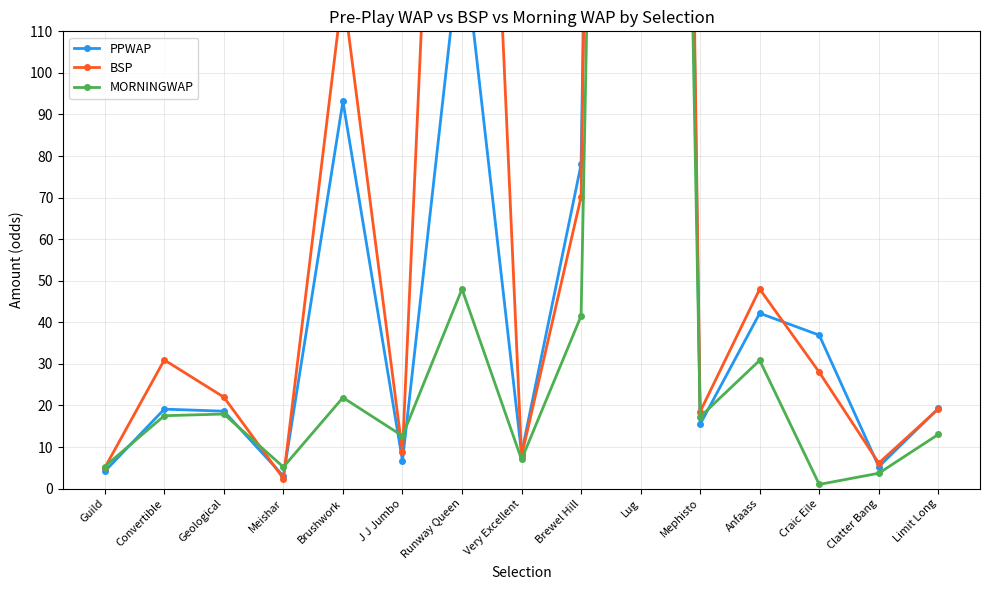

True or false: BSP and PPWAP cross at least once.

True